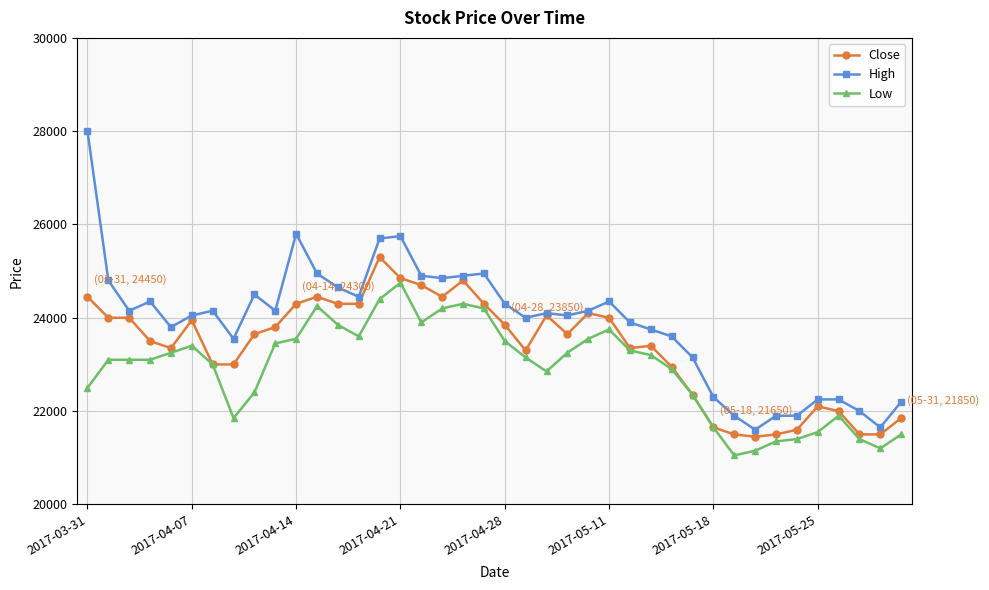

Is this an area chart (filled region under the line)?

No